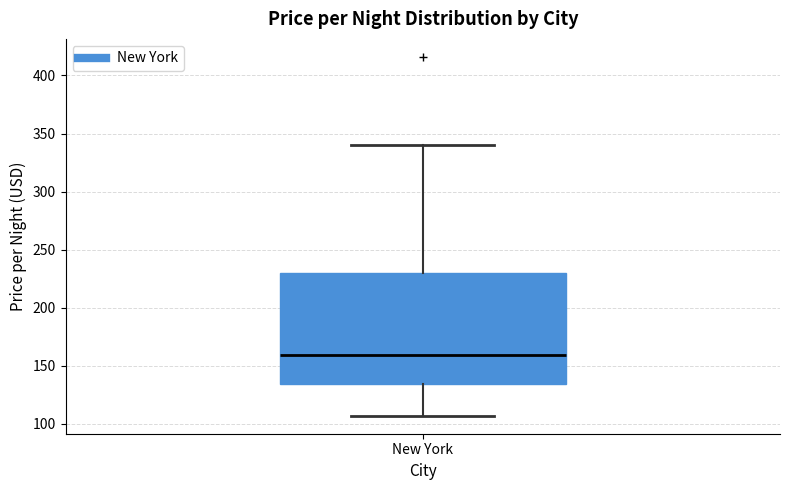

Transcribe this box plot: give where the median line is, the range the box spans, and where the two whiskers end, as read against the y-axis. The values are not printed on the chart, so give them approximately, as read against the axis.

median 160, box 135 to 230, whiskers 105 to 340